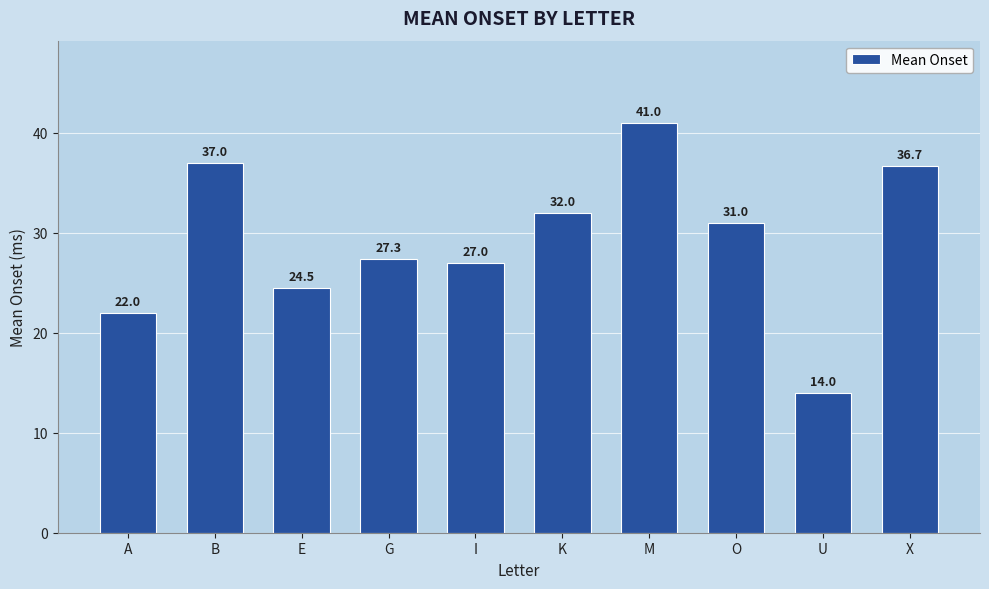

What is the difference between the maximum and minimum values?

27.0